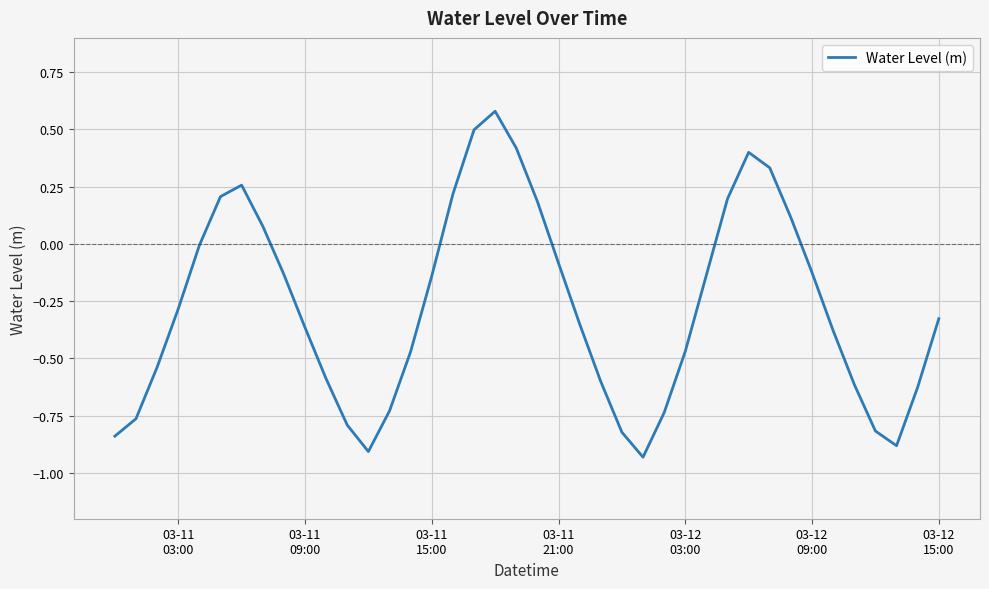

What is the greatest value displayed?

0.6